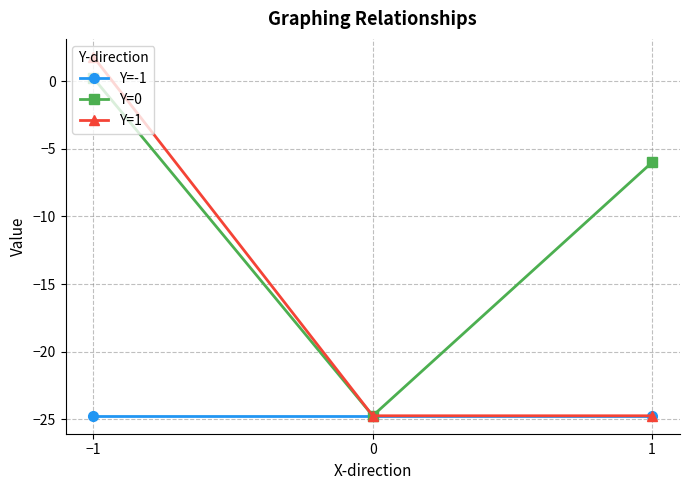

What is the total value across all series at 0?

-74.2